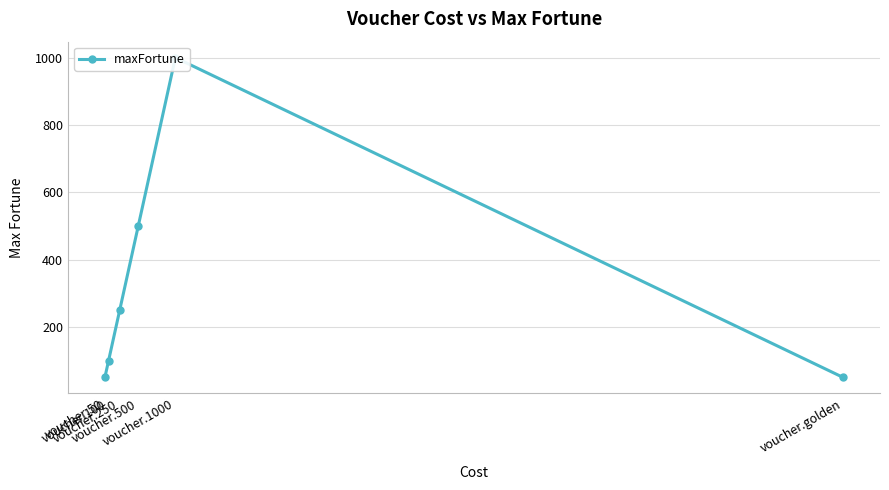

How many points are higher than both their immediate neighbors (excluding endpoints)?

1